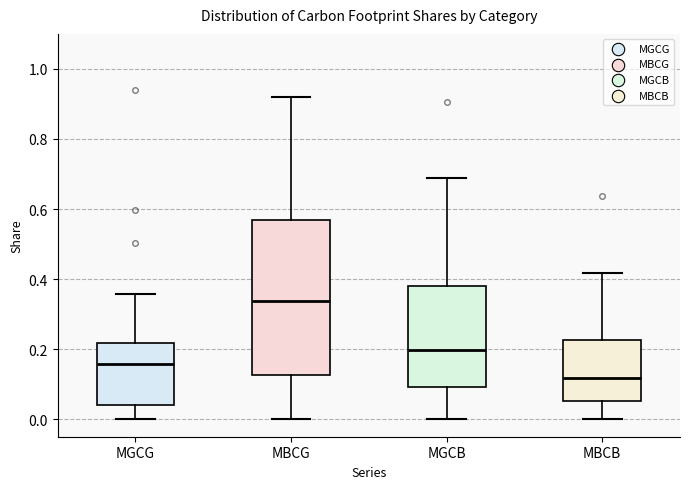

Comparing the boxes themselves (not the whiskers), which one is the tallest?

MBCG